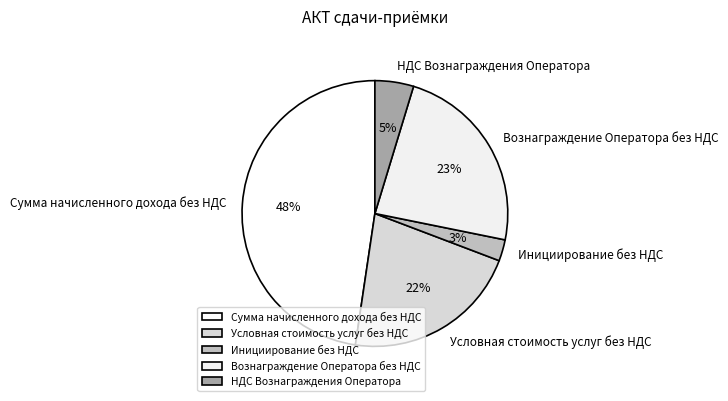

To the nearest percent, what percentage of the pie is Инициирование без НДС?

3%